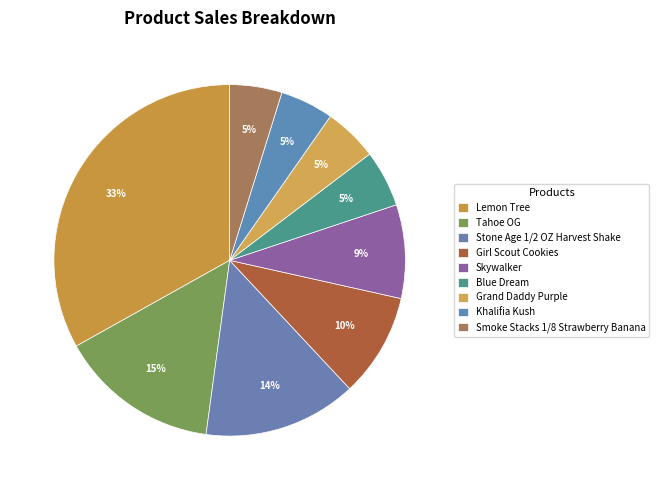

The Smoke Stacks 1/8 Strawberry Banana slice represents 1% of the pie. True or false?

False